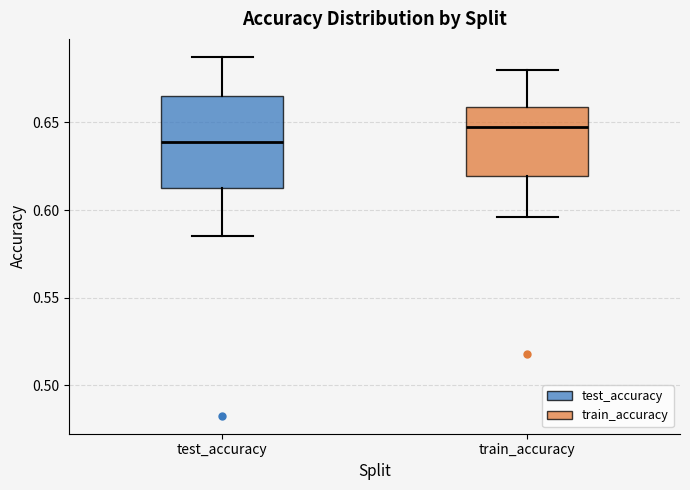

Comparing the boxes themselves (not the whiskers), which one is the tallest?

test_accuracy